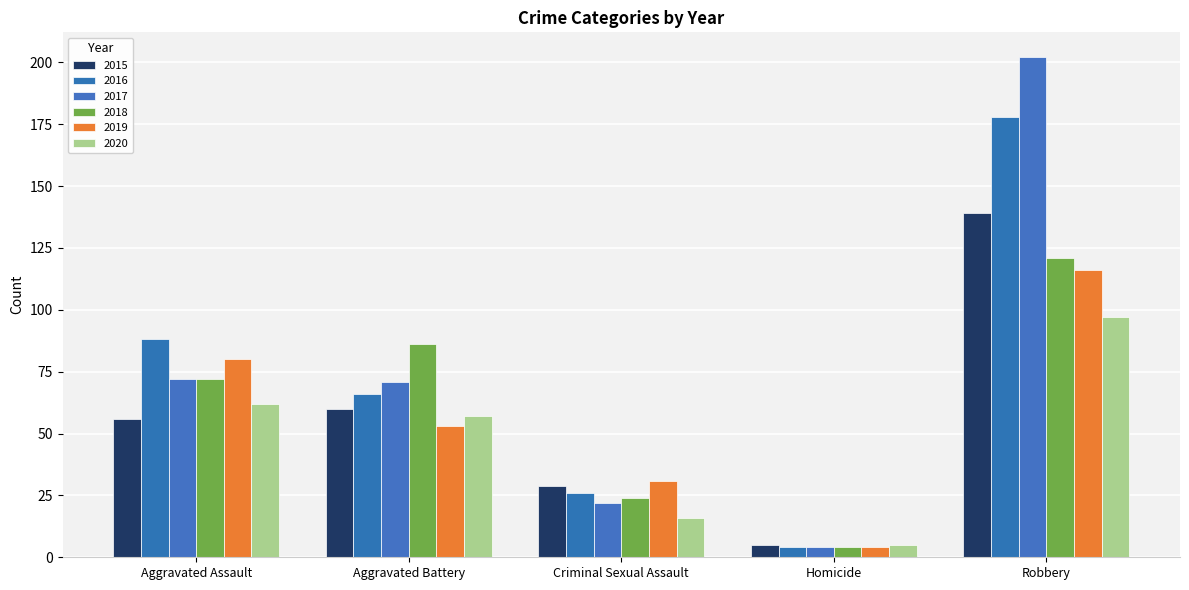

Between Criminal Sexual Assault and Aggravated Battery, which is larger?

Aggravated Battery